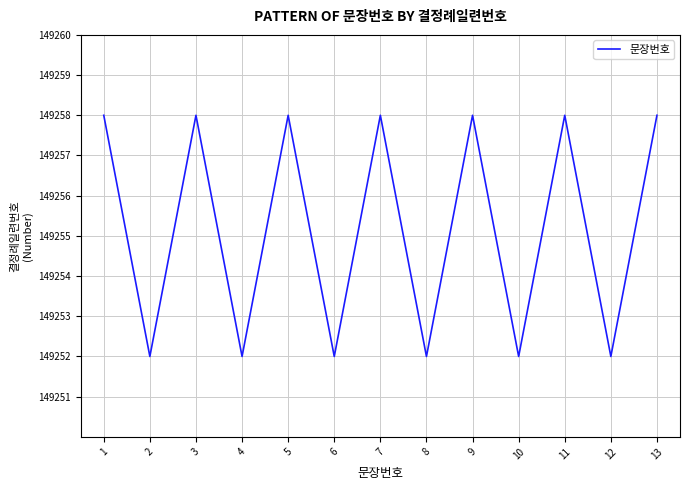

The value at 8 is 240522. True or false?

False